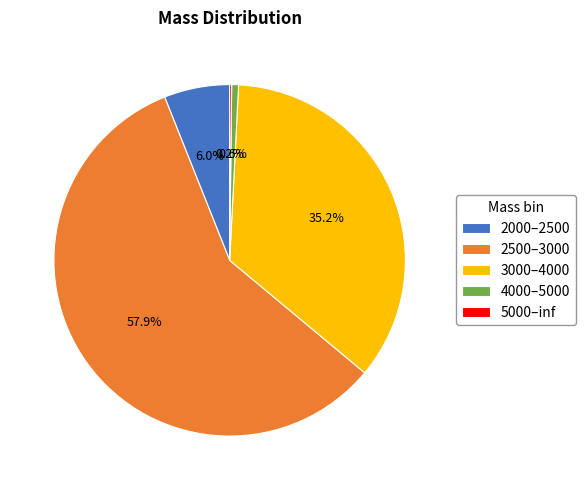

What percentage is NOT represented by 3000–4000?

64.8%